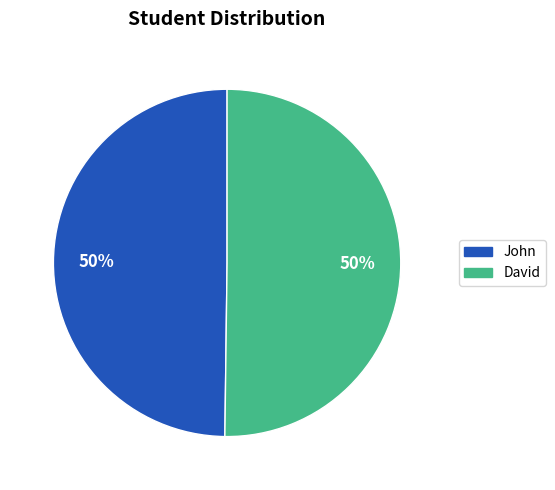

What is the ratio of the value at David to the value at John?

1.0